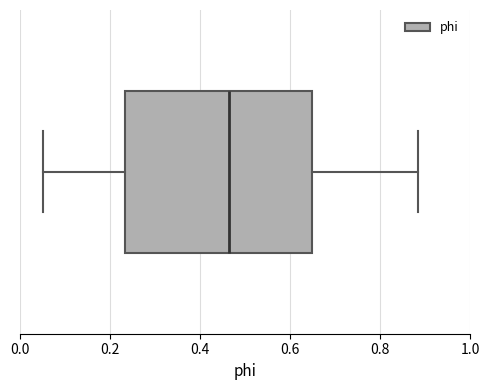

Read this box plot against the x-axis: the position of the median line, the range covered by the box, and the ends of both whiskers. The values are not printed on the chart, so give them approximately, as read against the axis.

median 0.46, box 0.24 to 0.64, whiskers 0.06 to 0.88